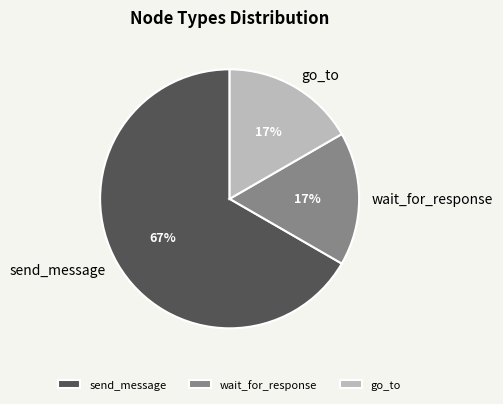

Do go_to and wait_for_response together represent more than half of the pie?

No